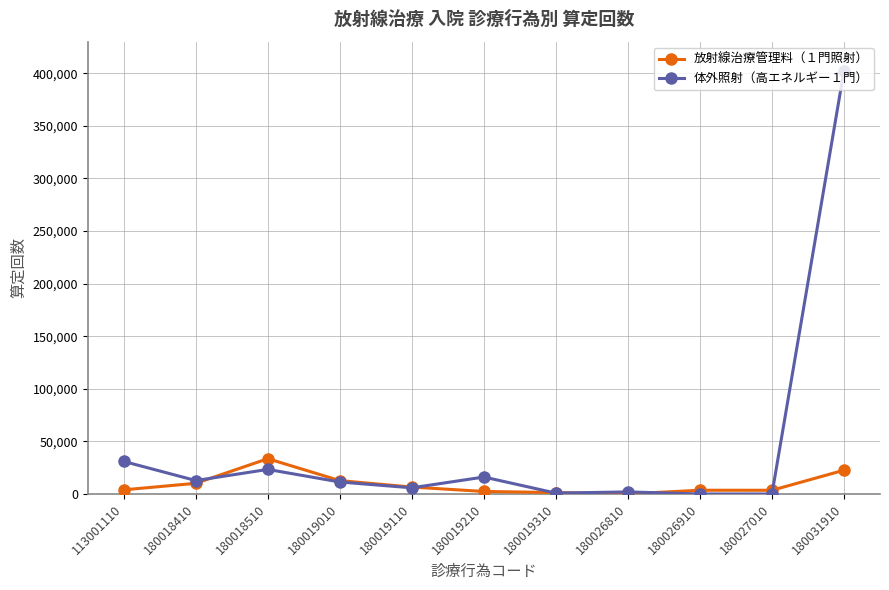

Which series ends up on top after the final intersection of 放射線治療管理料（１門照射） and 体外照射（高エネルギー１門）?

体外照射（高エネルギー１門）